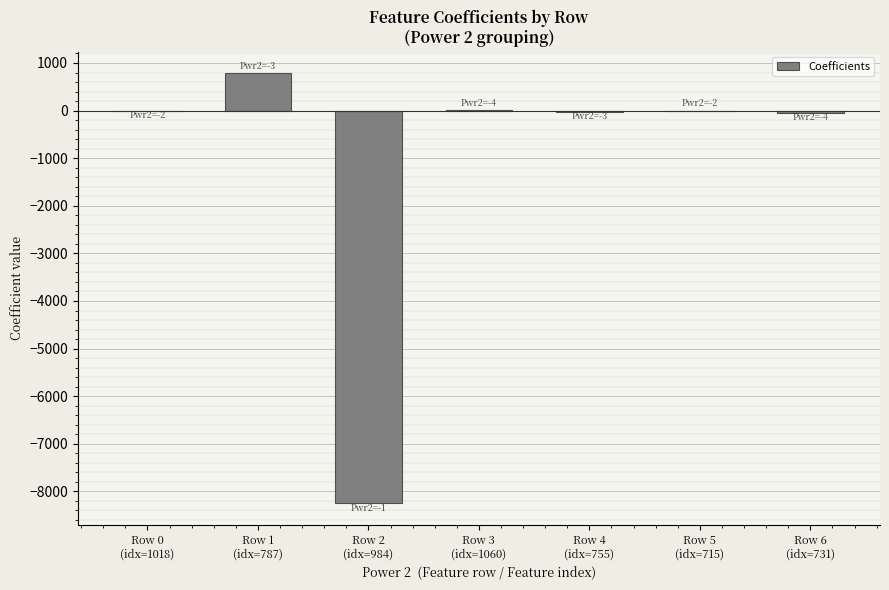

What is the difference between the values at Row 3
(idx=1060) and Row 0
(idx=1018)?

16.3